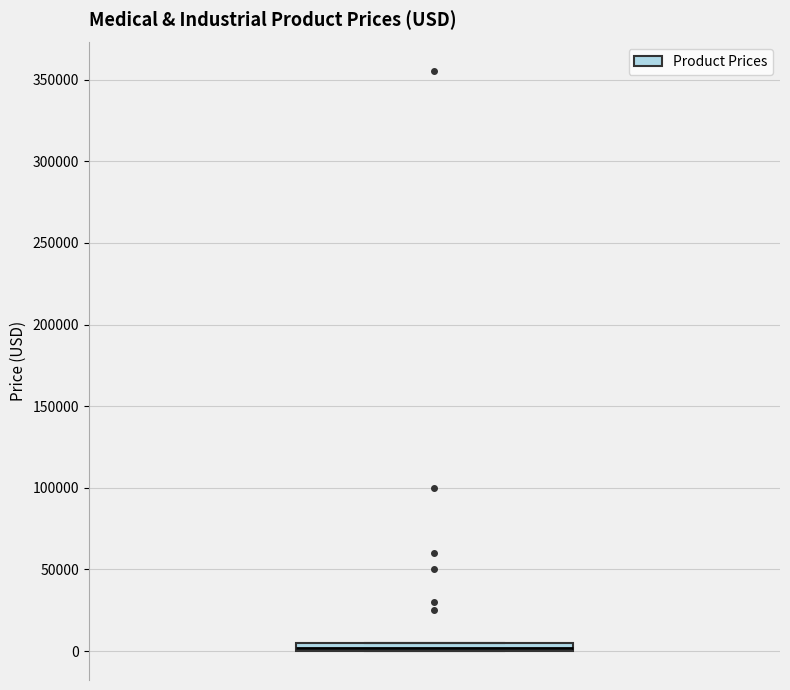

Where is the upper edge of the box on the y-axis? The values are not printed on the chart, so give them approximately, as read against the axis.

5000